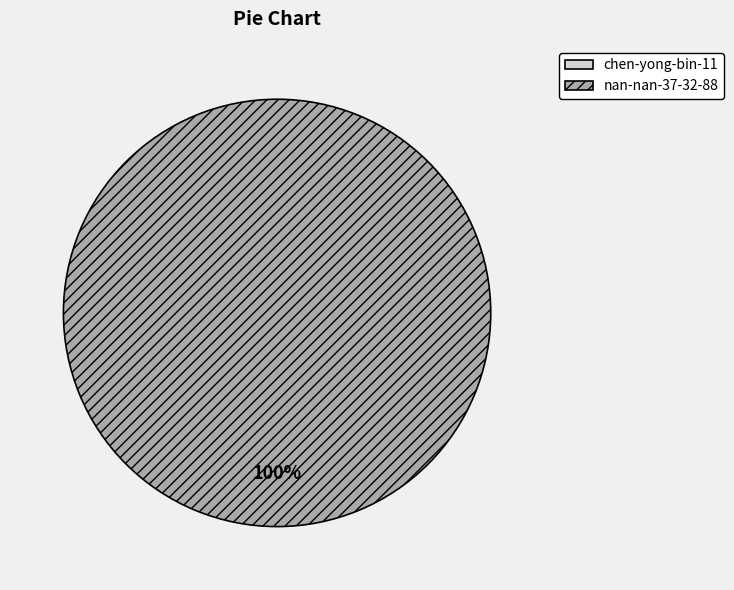

True or false: chen-yong-bin-11 accounts for 0% of the total.

True